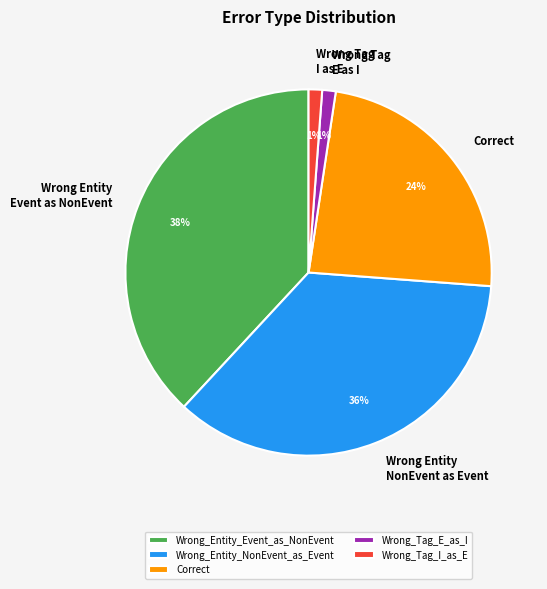

How many slices are in this pie chart?

5